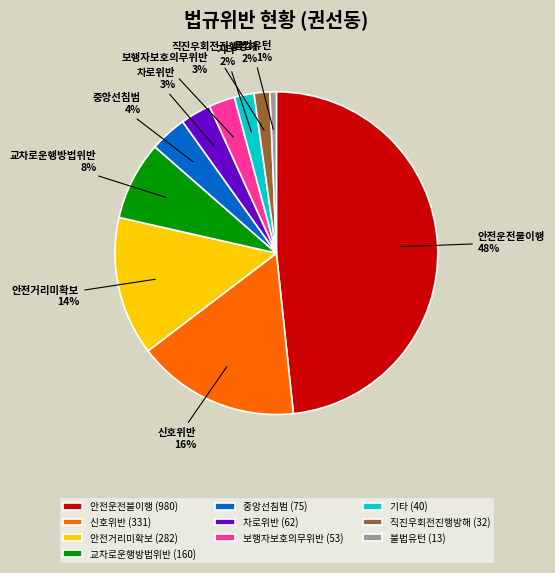

Does any single category account for the majority?

No